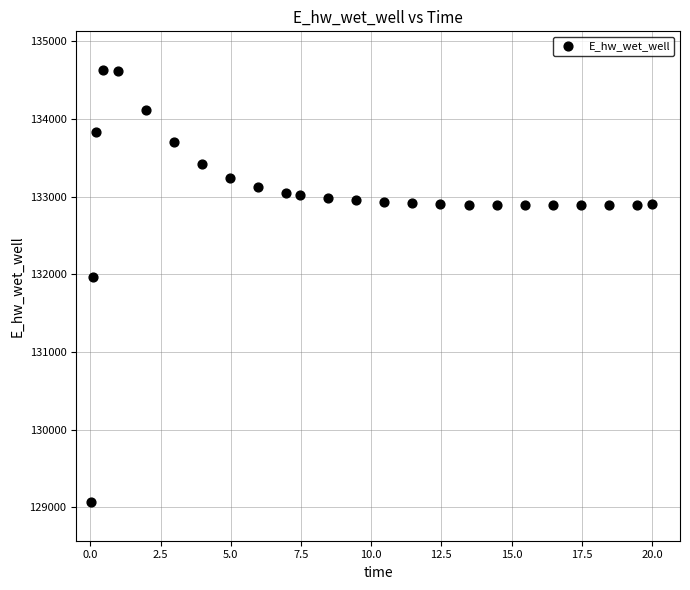

What Y value in the scatter plot is closest to 131848?

131969.7